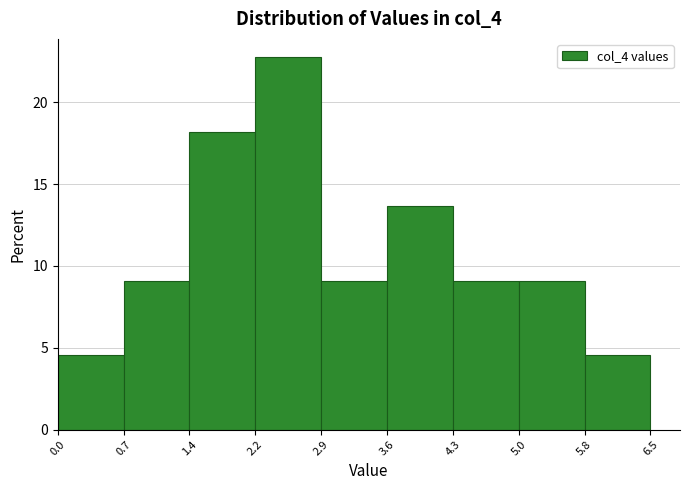

Reading left to right, transcribe this chart: for each bar, give the range it covers on the x-axis and its height. The values are not printed on the chart, so give them approximately, as read against the axis.

0.0 to 0.7: 4.5
0.7 to 1.4: 9.0
1.4 to 2.2: 18.0
2.2 to 2.9: 22.5
2.9 to 3.6: 9.0
3.6 to 4.3: 13.5
4.3 to 5.0: 9.0
5.0 to 5.8: 9.0
5.8 to 6.5: 4.5